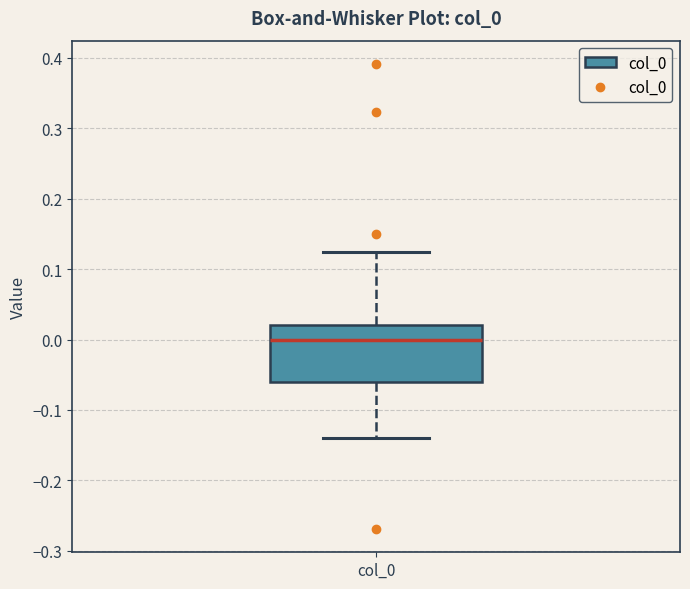

Read this box plot against the y-axis: the position of the median line, the range covered by the box, and the ends of both whiskers. The values are not printed on the chart, so give them approximately, as read against the axis.

median 0.00, box -0.06 to 0.02, whiskers -0.14 to 0.12